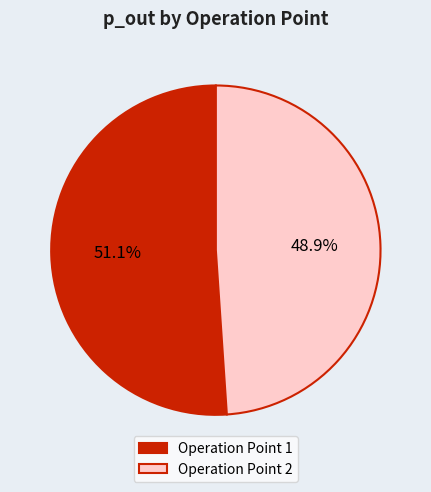

Does Operation Point 1 account for over 50% of the chart?

Yes